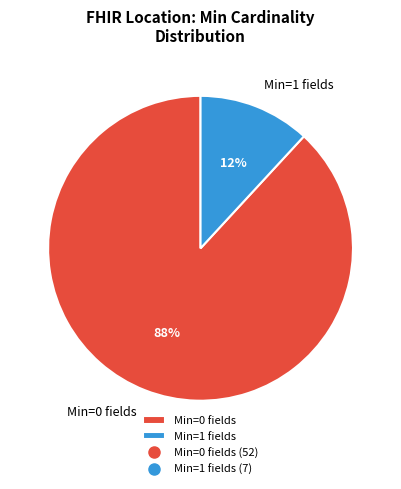

Is it true that Min=0 fields is 88% of the pie?

True